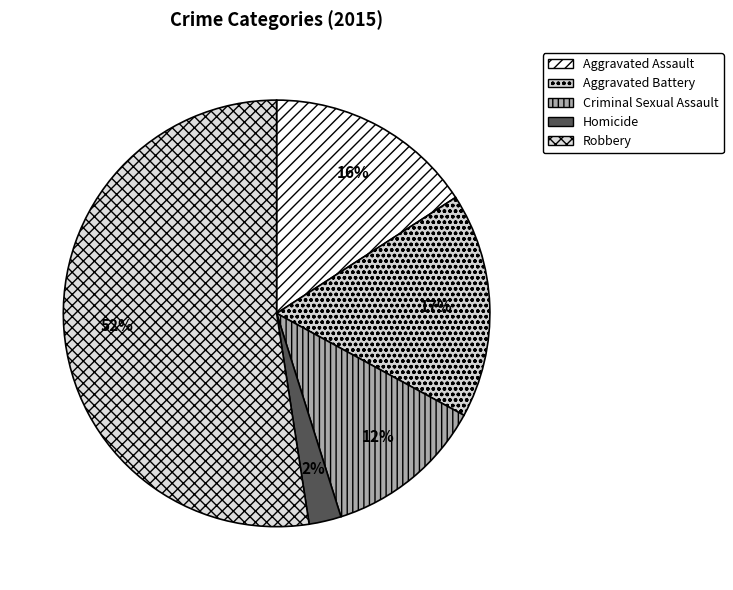

To the nearest percent, what is the difference between the largest and smallest slice percentages?

50%